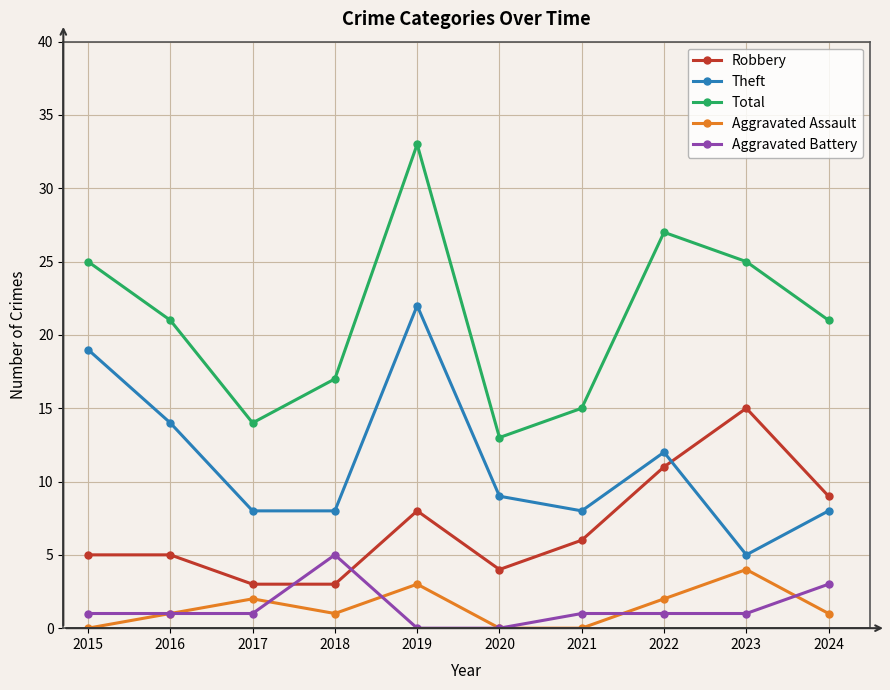

Where is Robbery nearest to the value 9?

2024